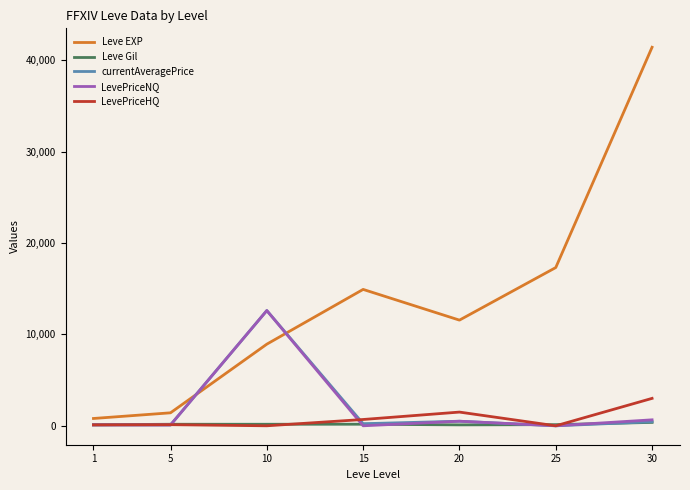

What are all the series names shown in the legend?

Leve EXP, Leve Gil, currentAveragePrice, LevePriceNQ, LevePriceHQ